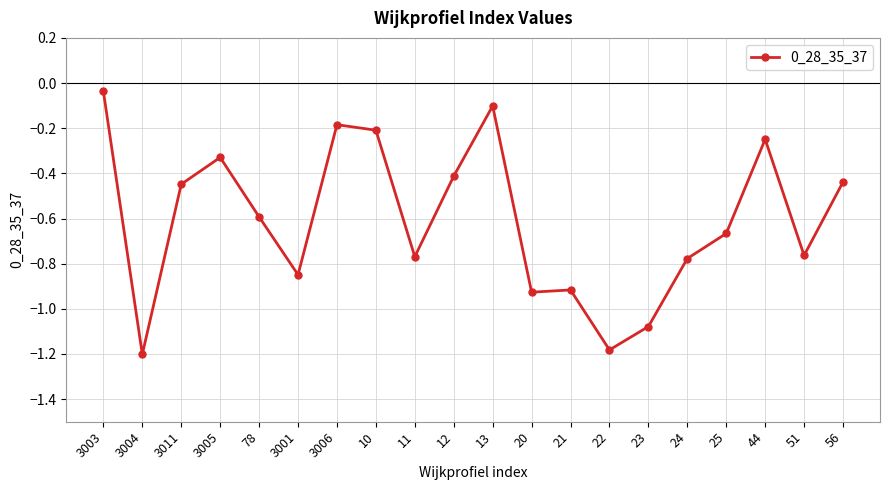

What is the change in value from 3011 to 20?

-0.5